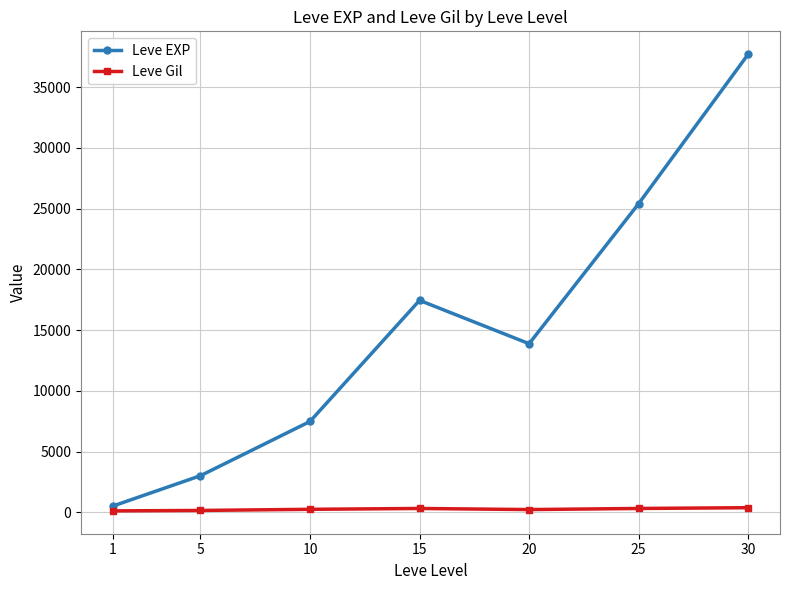

What is the difference between the maximum and second lowest values in the Leve EXP series?

34706.7